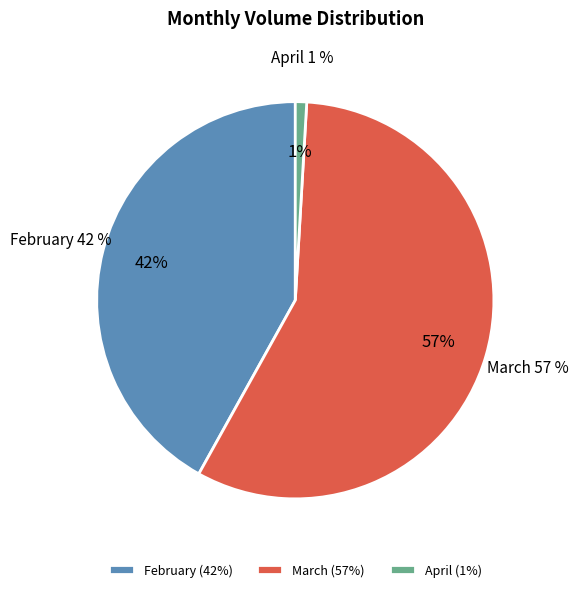

True or false: 3 accounts for 1% of the total.

True